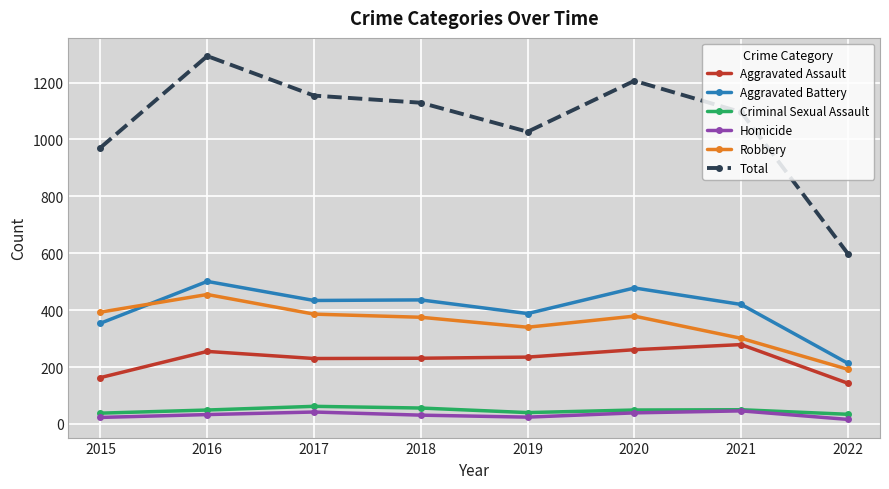

What is the greatest value displayed?

1293